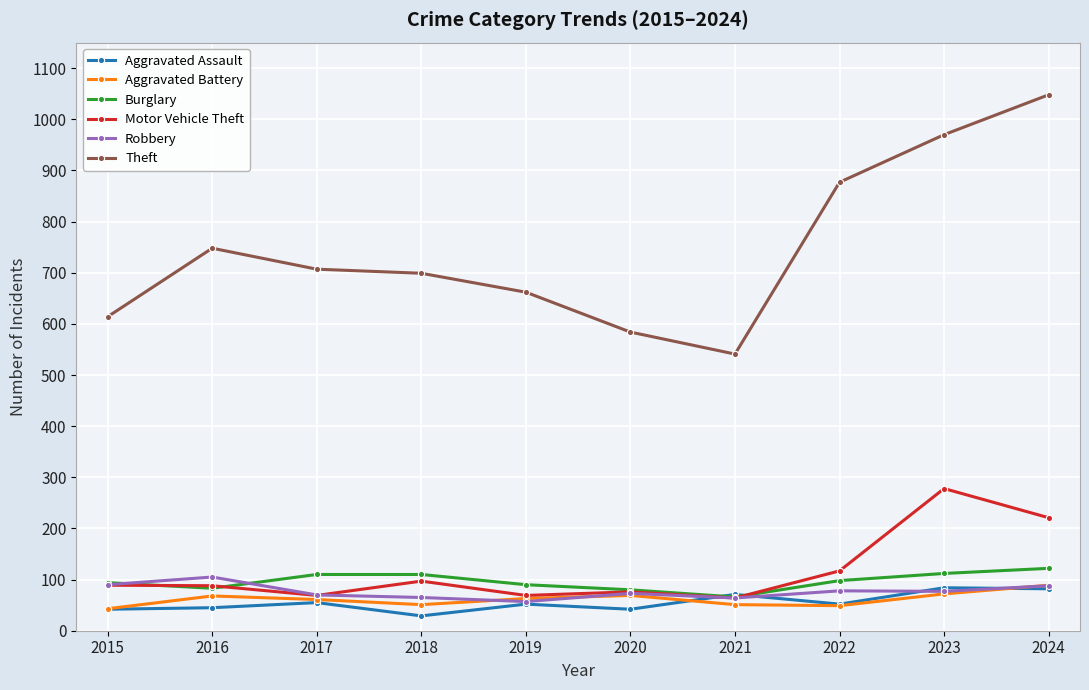

Is it true that Theft equals 748 at 2016?

True